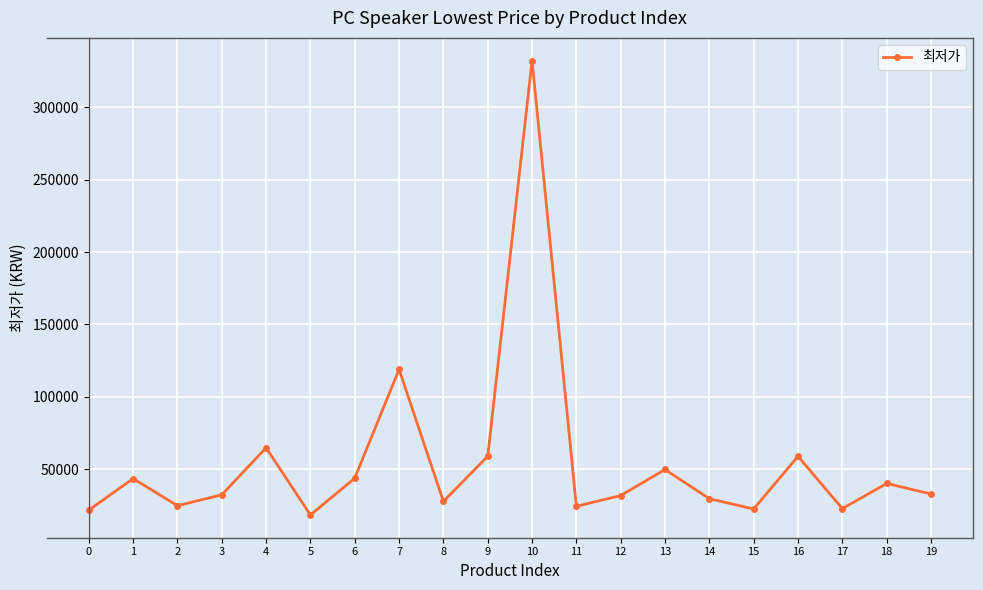

At which category does the data reach its first local valley?

2